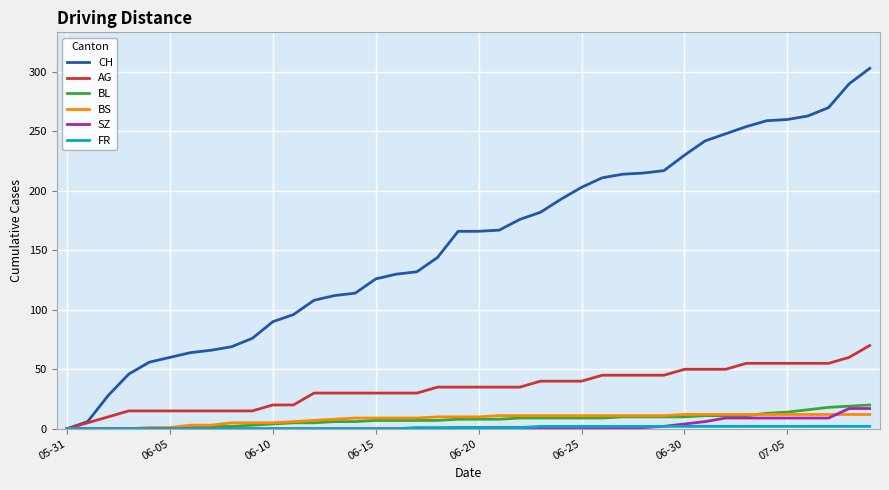

Which series has the largest range (max minus min)?

CH